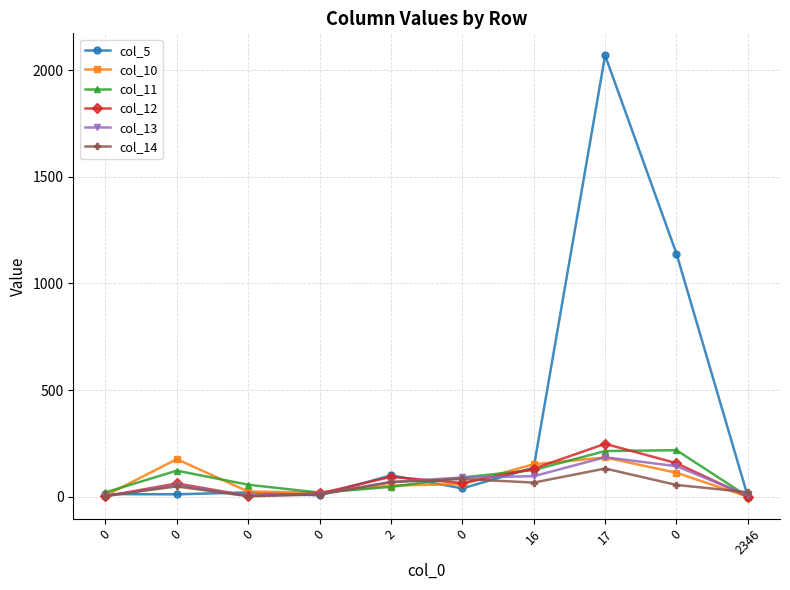

Between 16 and 2346, which series saw the biggest shift?

col_10